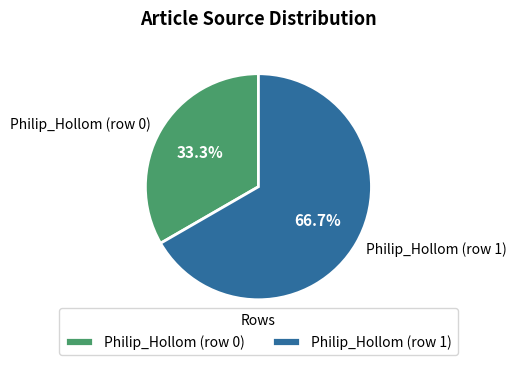

Count the number of slices in the pie.

2